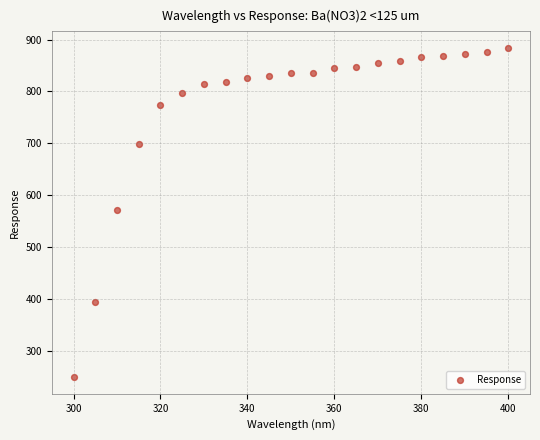

What is the range of Y values (max minus min)?

635.6